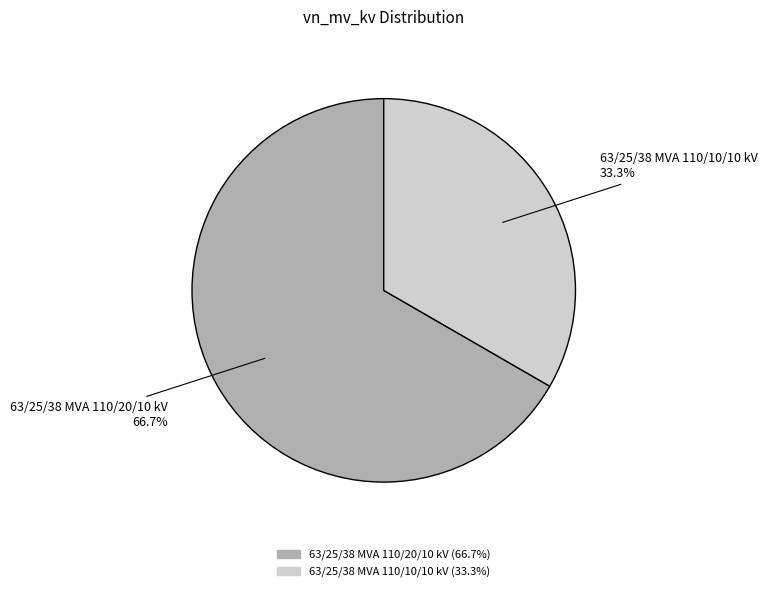

Rank the categories by value from lowest to highest.

63/25/38 MVA 110/10/10 kV, 63/25/38 MVA 110/20/10 kV